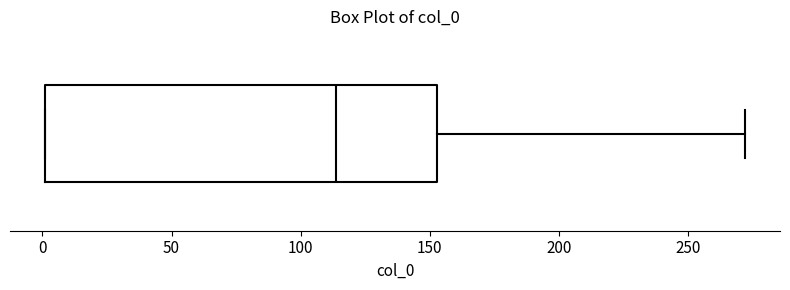

Where does the median line of the box sit on the x-axis? The values are not printed on the chart, so give them approximately, as read against the axis.

115